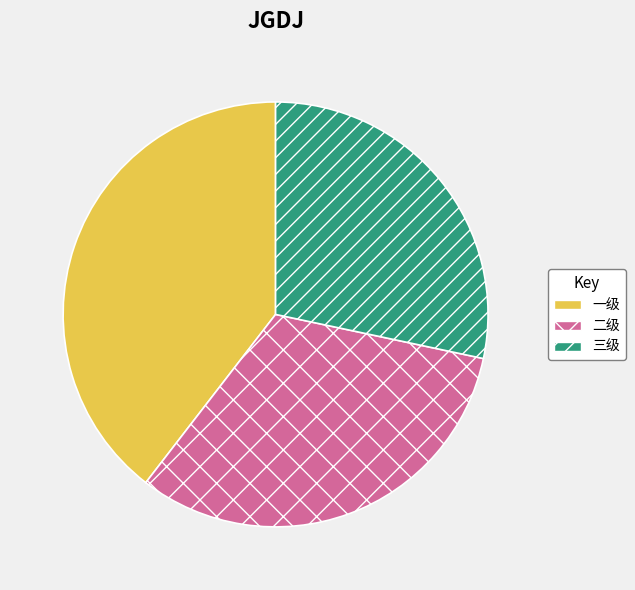

Does 一级 represent more than half of the total?

No